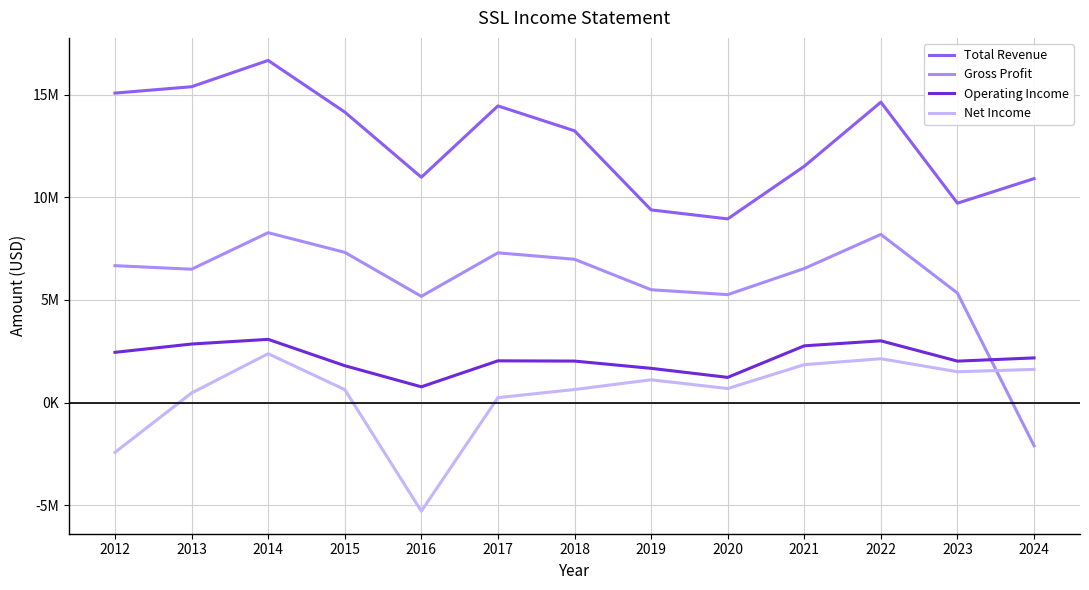

Does the chart have visible grid lines?

Yes